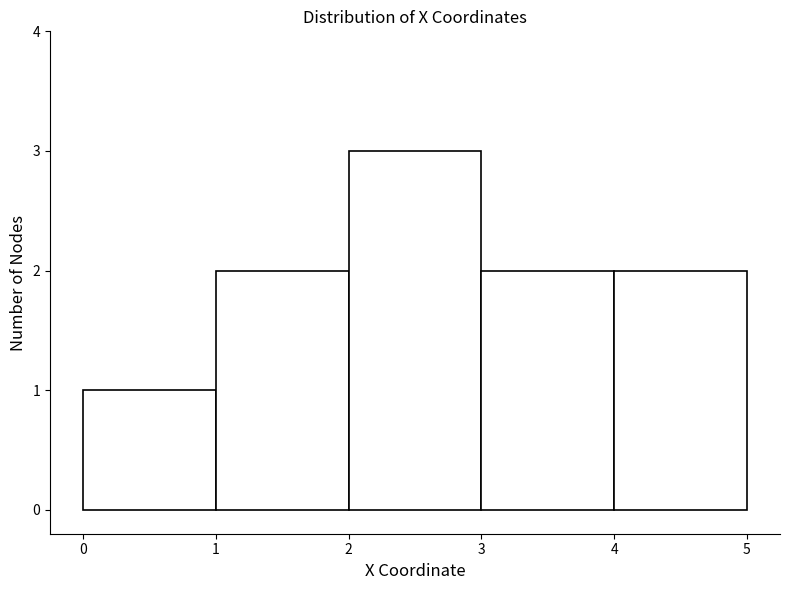

Reading left to right, transcribe this chart: for each bar, give the range it covers on the x-axis and its height. The values are not printed on the chart, so give them approximately, as read against the axis.

0 to 1: 1
1 to 2: 2
2 to 3: 3
3 to 4: 2
4 to 5: 2